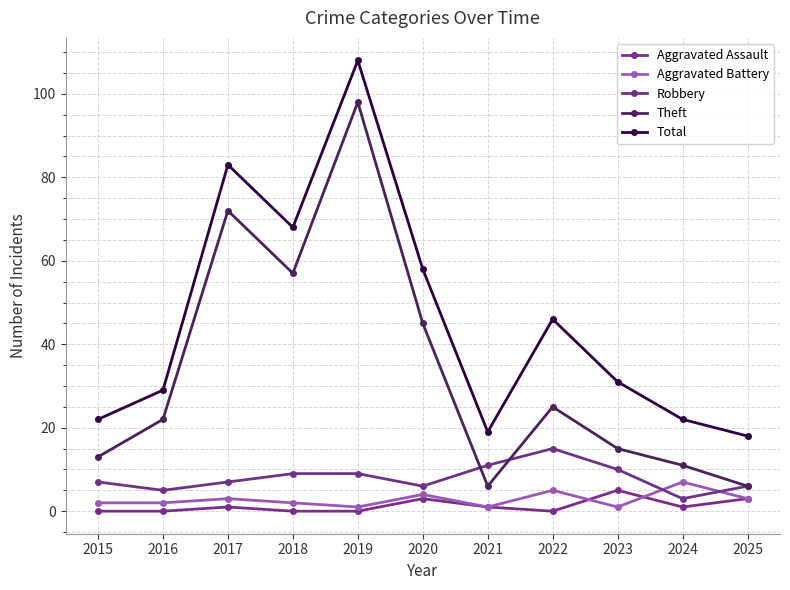

At which category is the sum across all series the highest?

2019